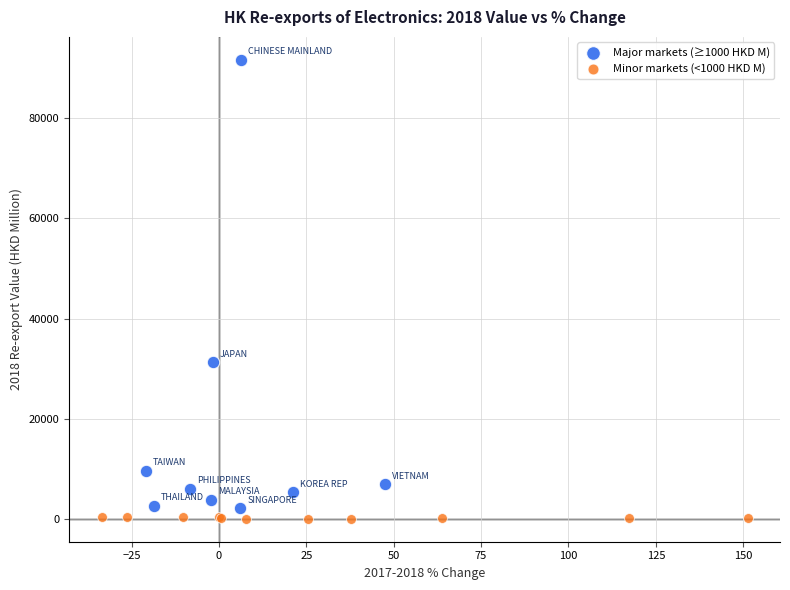

Which series contains the highest Y value?

Major markets (≥1000 HKD M)